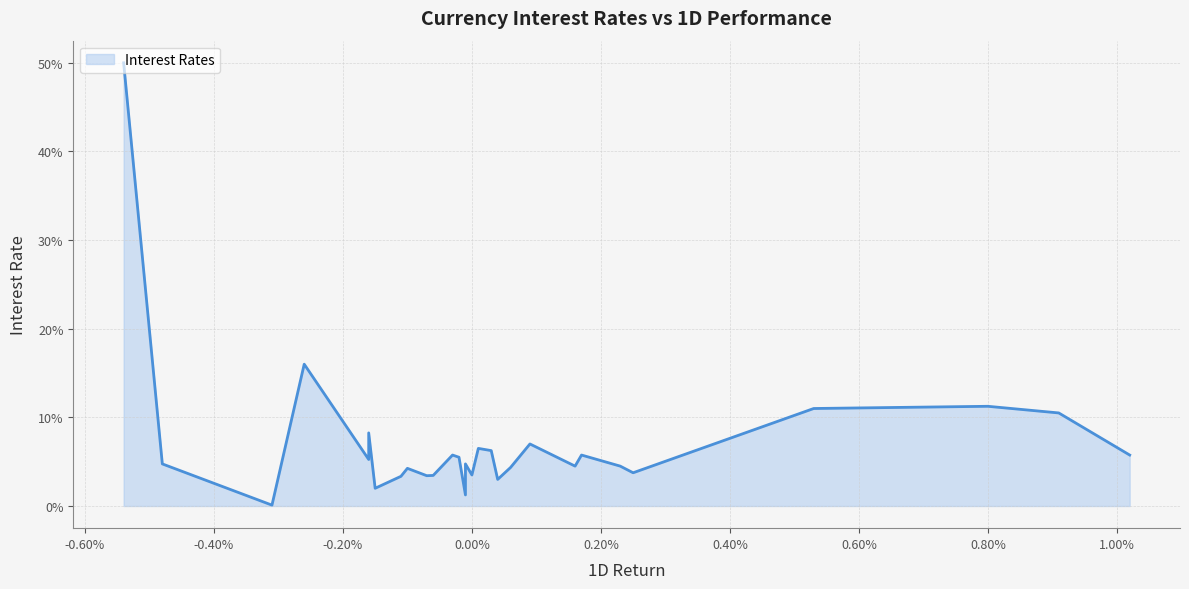

How many distinct data groups are displayed?

1